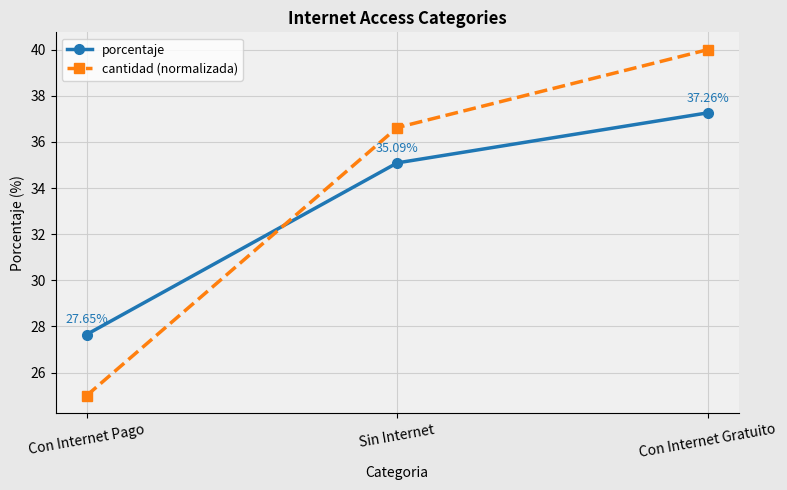

What is the difference between the maximum and minimum values in the porcentaje series?

9.6